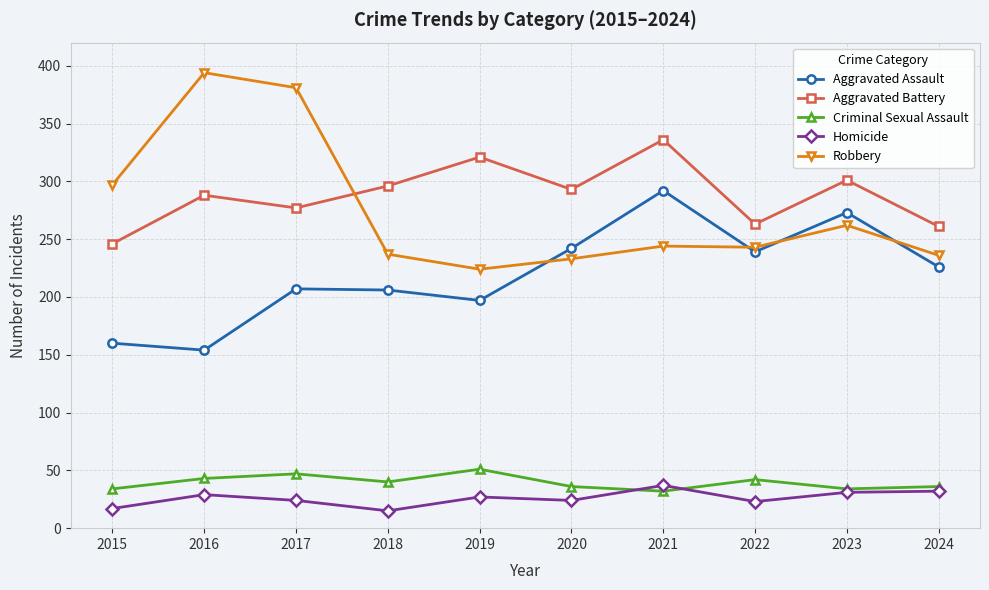

True or false: Homicide and Robbery intersect in this chart.

False